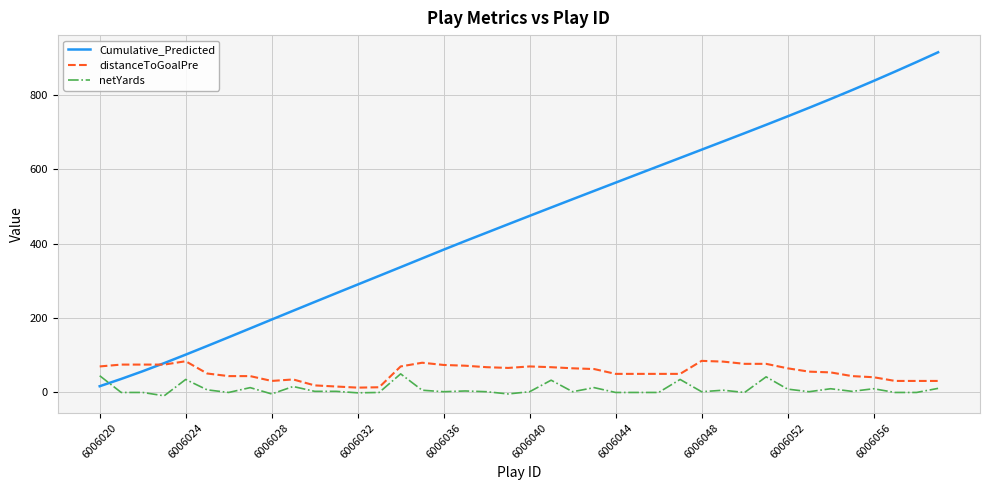

True or false: Cumulative_Predicted has more than 0 interior local peaks.

False